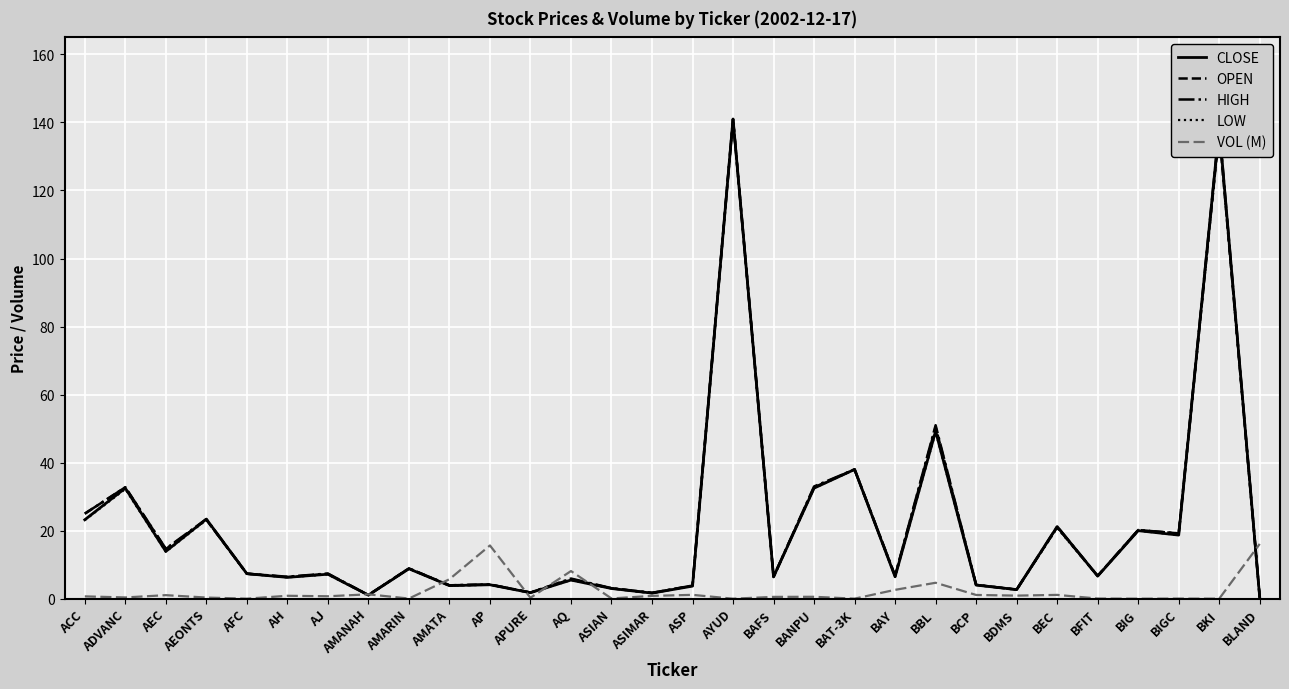

Is it true that HIGH equals 3.9 at AMATA?

True